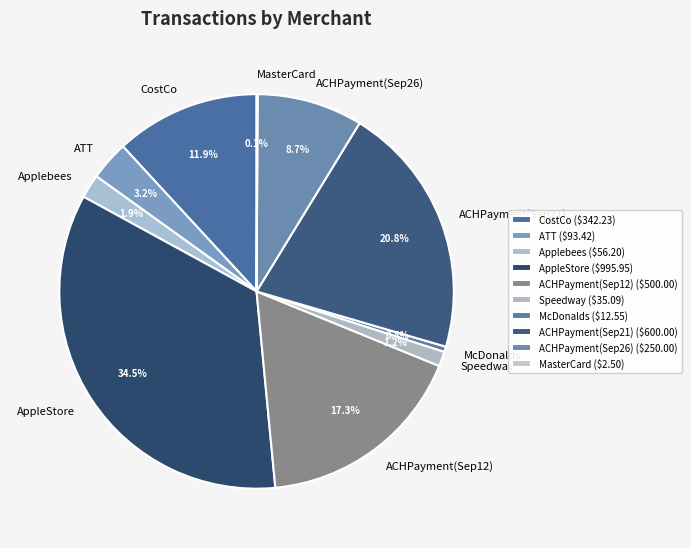

To the nearest percent, what percentage of the pie is Applebees?

2%